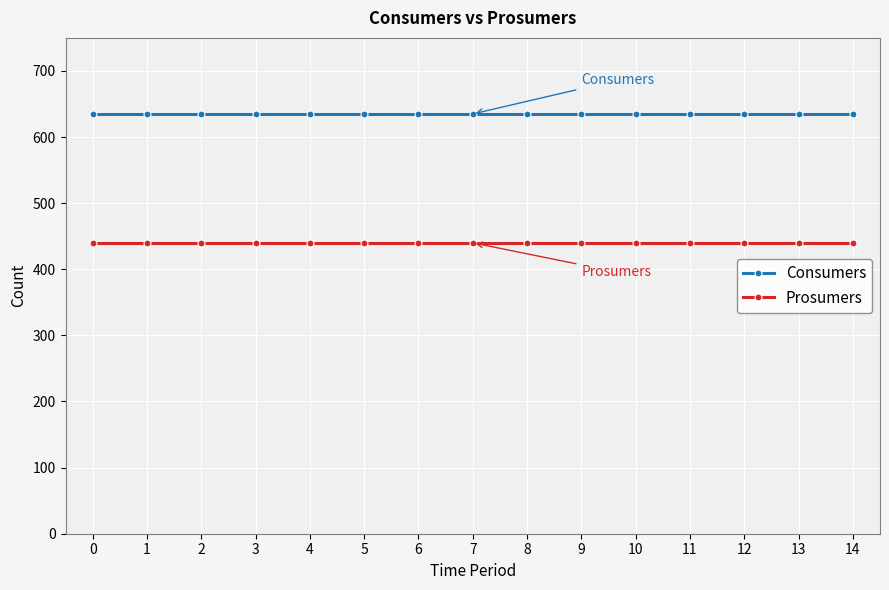

What is the spread (max minus min) of values at 8?

195